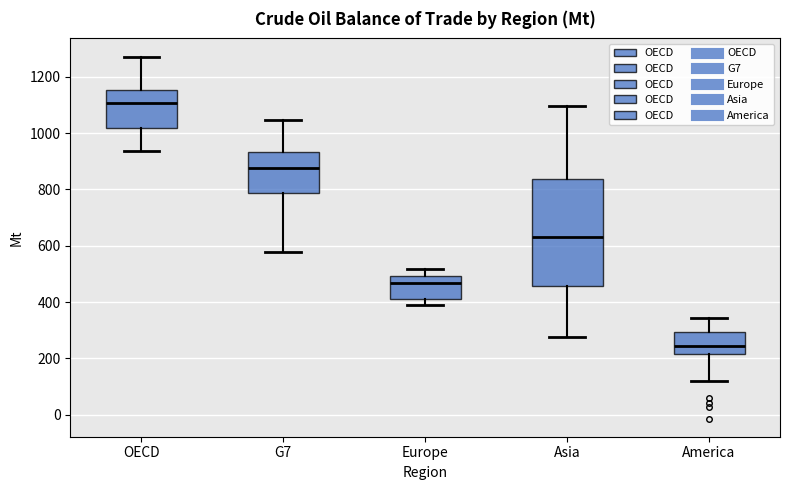

Comparing the boxes themselves (not the whiskers), which one is the tallest?

Asia